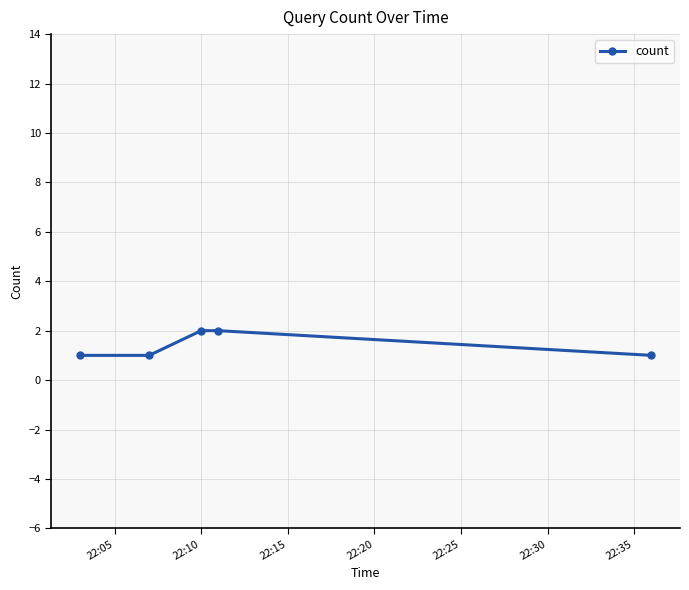

How many distinct data groups are displayed?

1